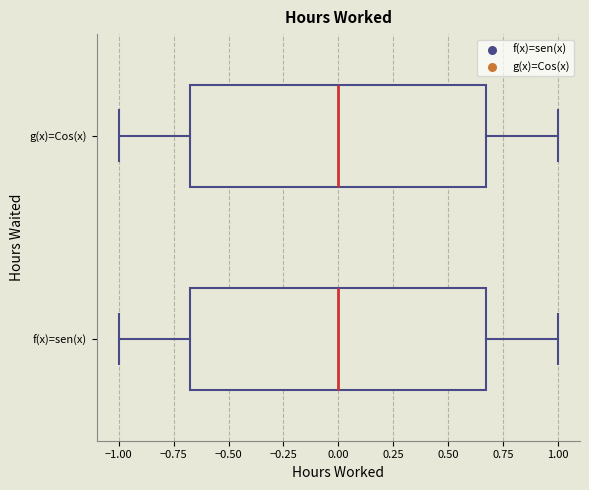

Reading bottom to top, read every box against the x-axis: the position of its median line, the range the box covers, and the ends of its whiskers. The values are not printed on the chart, so give them approximately, as read against the axis.

f(x)=sen(x): median 0.00, box -0.65 to 0.65, whiskers -1.00 to 1.00
g(x)=Cos(x): median 0.00, box -0.65 to 0.65, whiskers -1.00 to 1.00